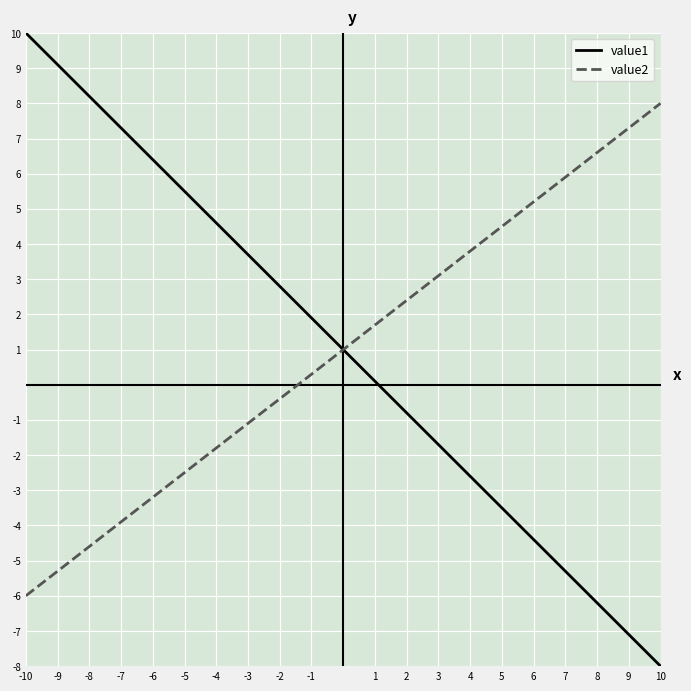

Which series has the largest range (max minus min)?

value1